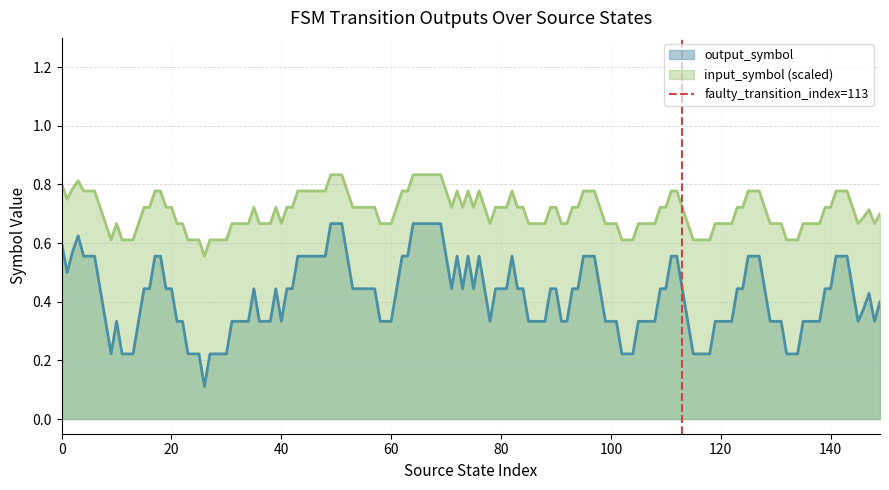

True or false: input_symbol (scaled) and output_symbol intersect in this chart.

False